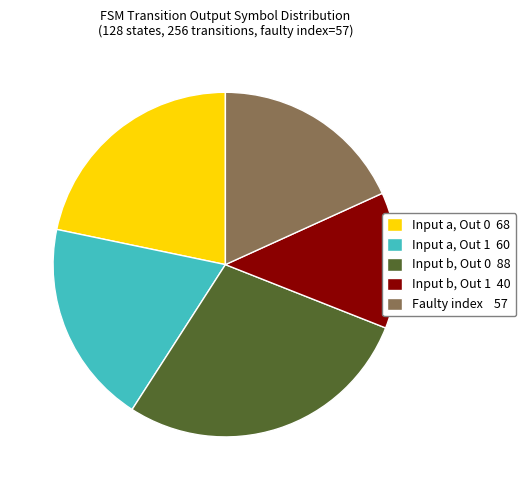

How many slices are in this pie chart?

5